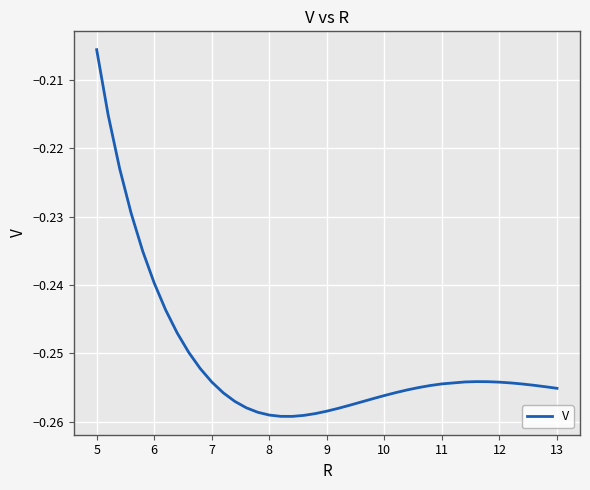

Is this an area chart (filled region under the line)?

No